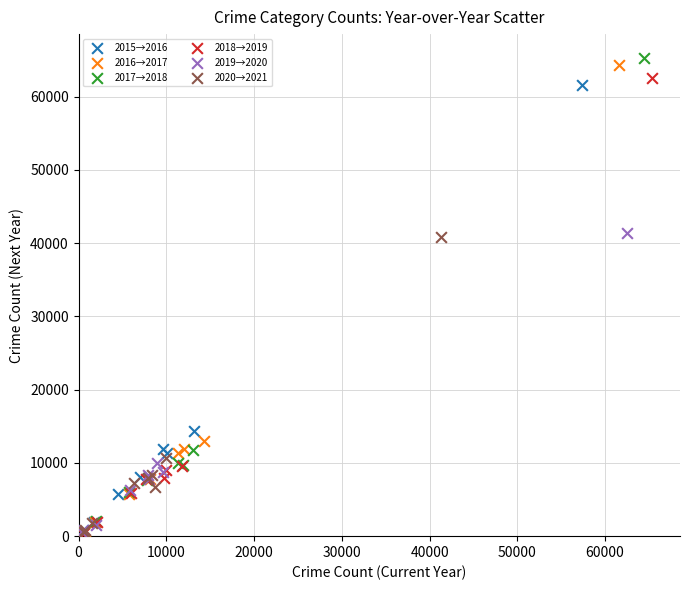

Which series has the widest spread of Y values?

2017→2018